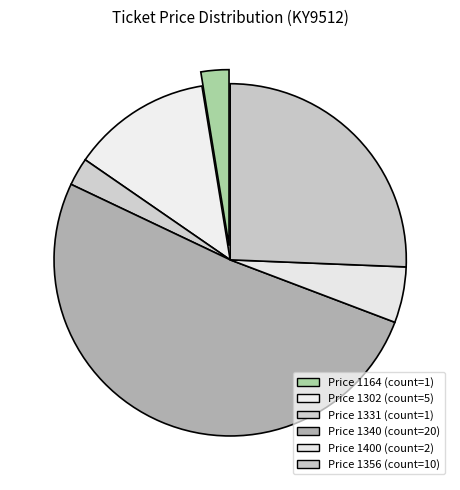

What is the majority slice?

1340